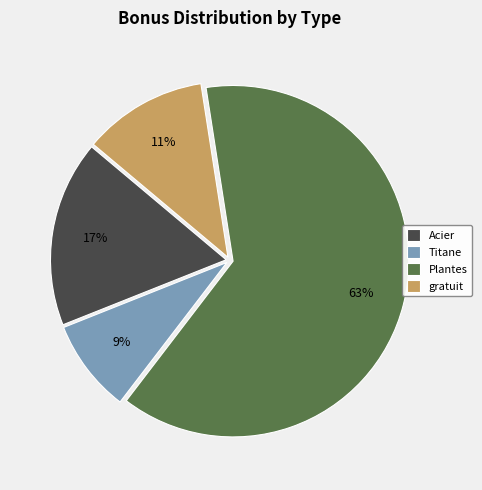

The gratuit slice represents 11% of the pie. True or false?

True